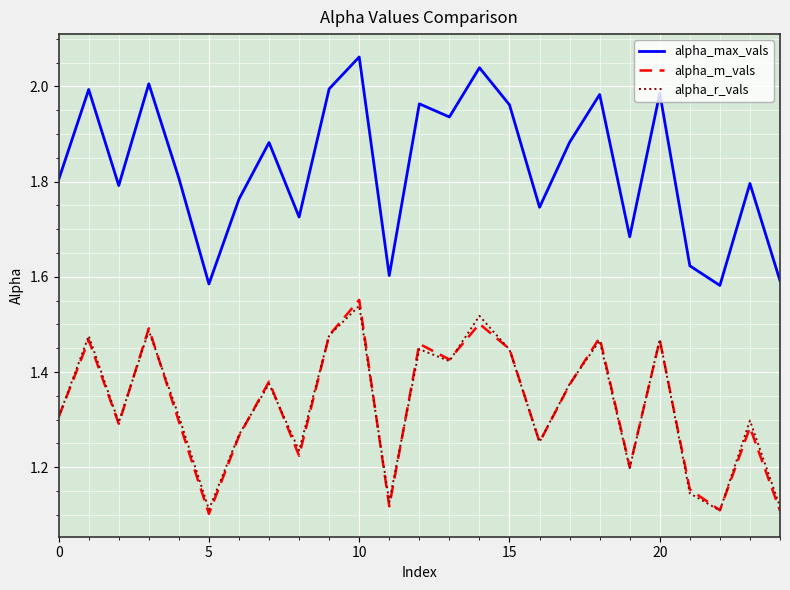

Does the chart display data point markers on the line(s)?

No